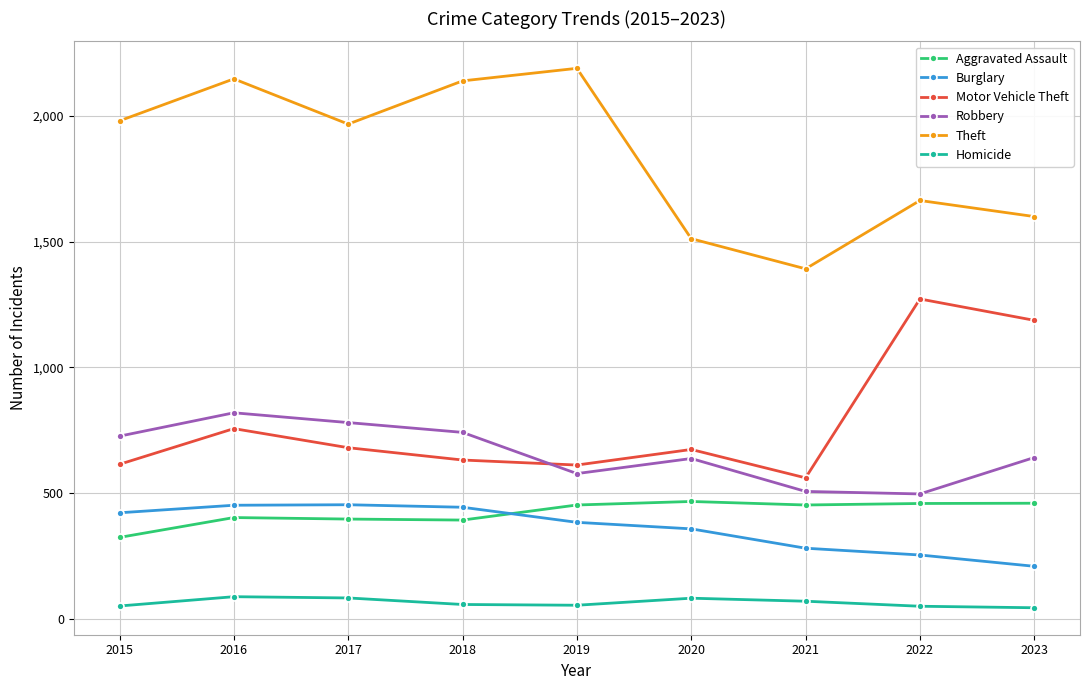

The Homicide series shows 43 at 2023. True or false?

True